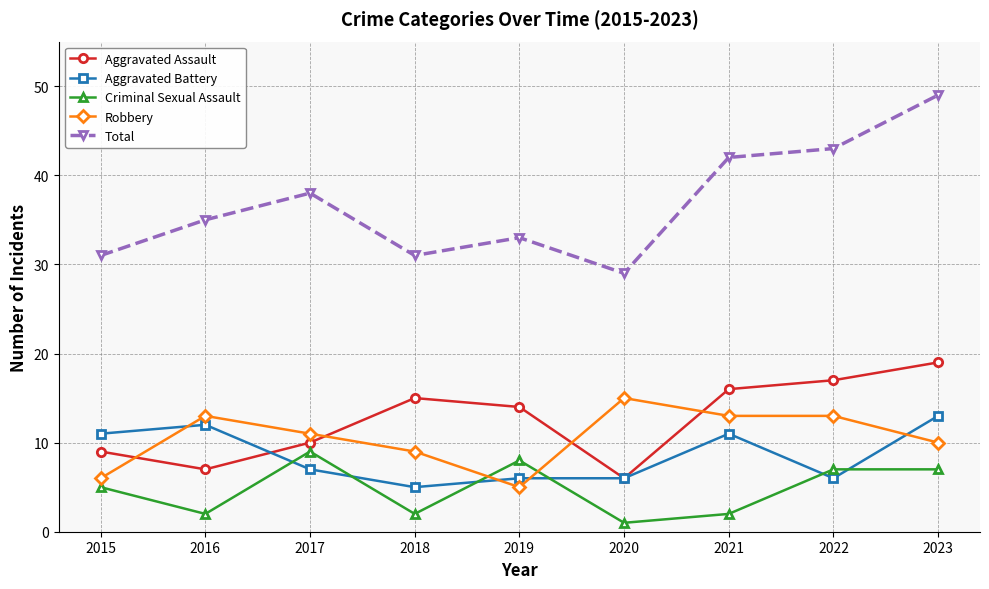

True or false: Robbery has a value of 13 at 2022.

True